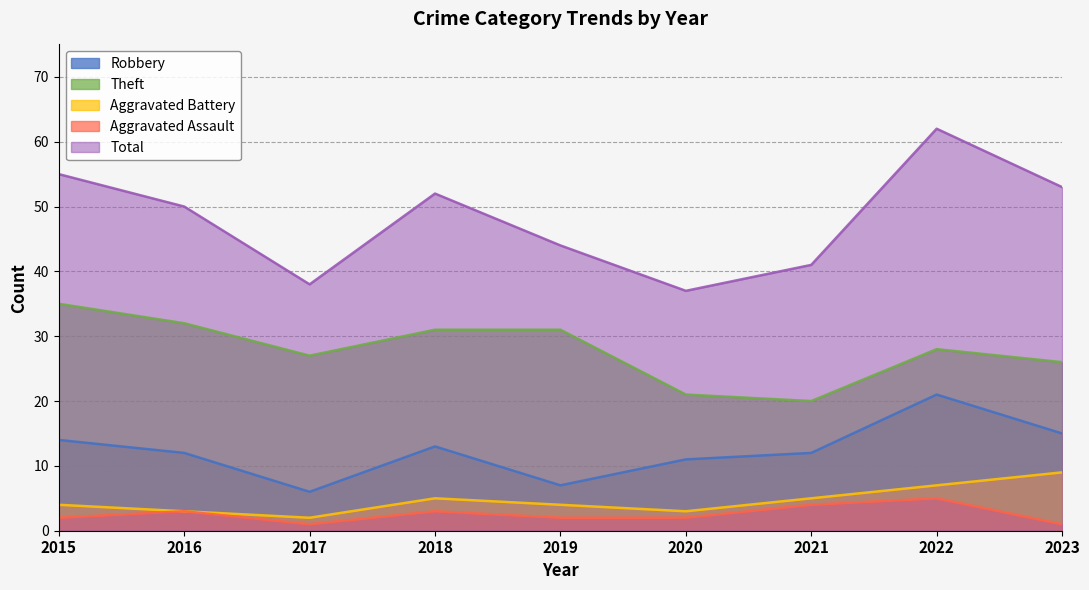

What is the sum of the Aggravated Assault values at 2020 and 2018?

5